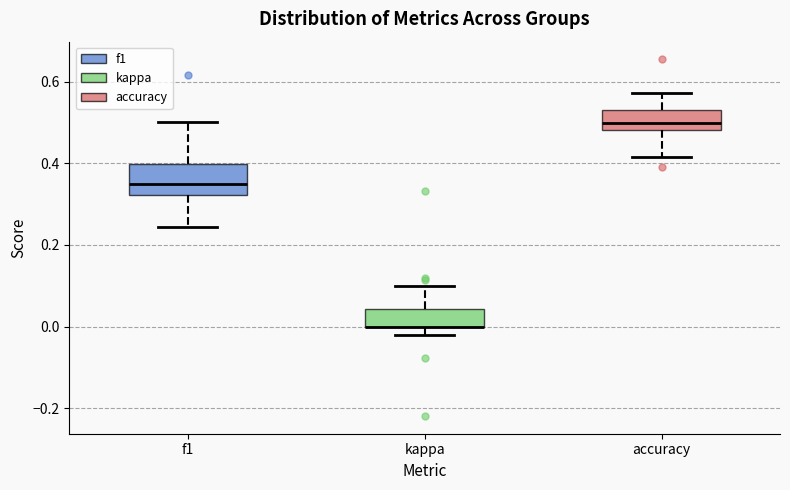

Where is the lower edge of the box for accuracy on the y-axis? The values are not printed on the chart, so give them approximately, as read against the axis.

0.48